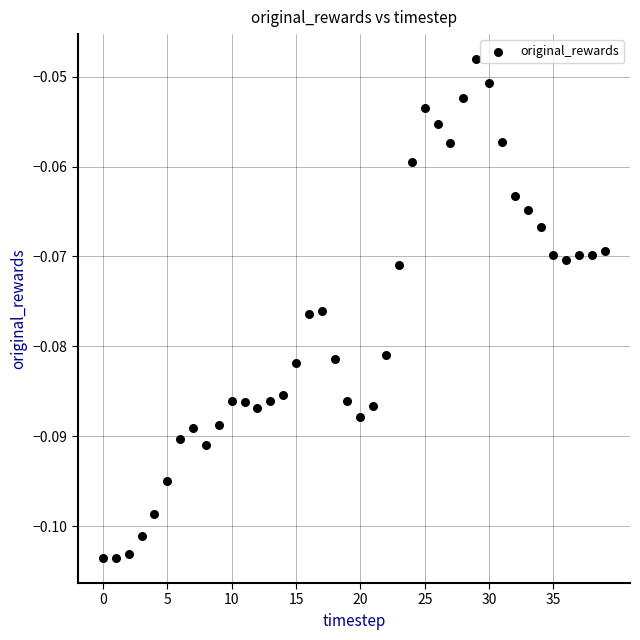

Count the number of points in this scatter plot.

40